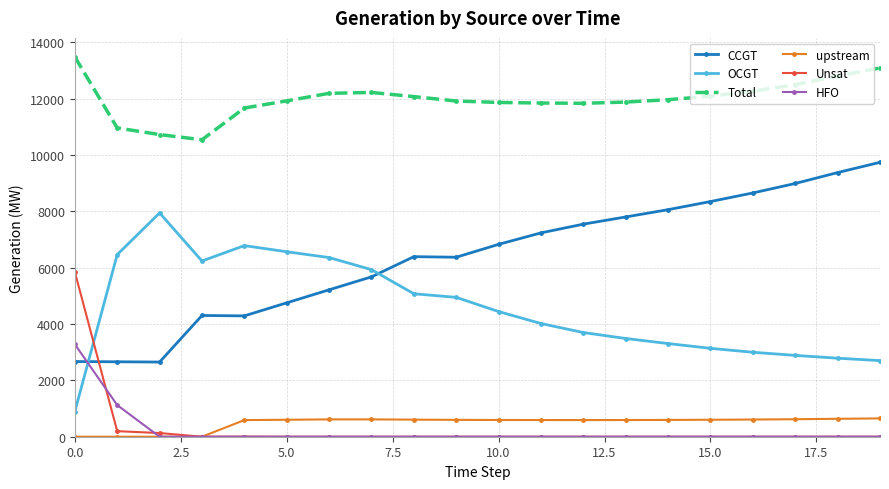

True or false: CCGT has more than 0 points higher than both neighbors.

True